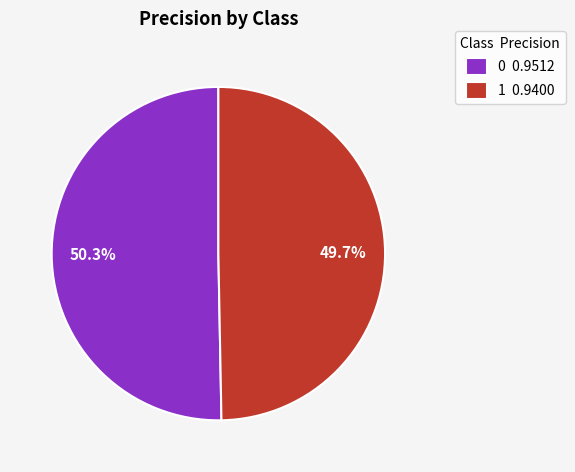

What portion of the pie excludes 0?

49.7%